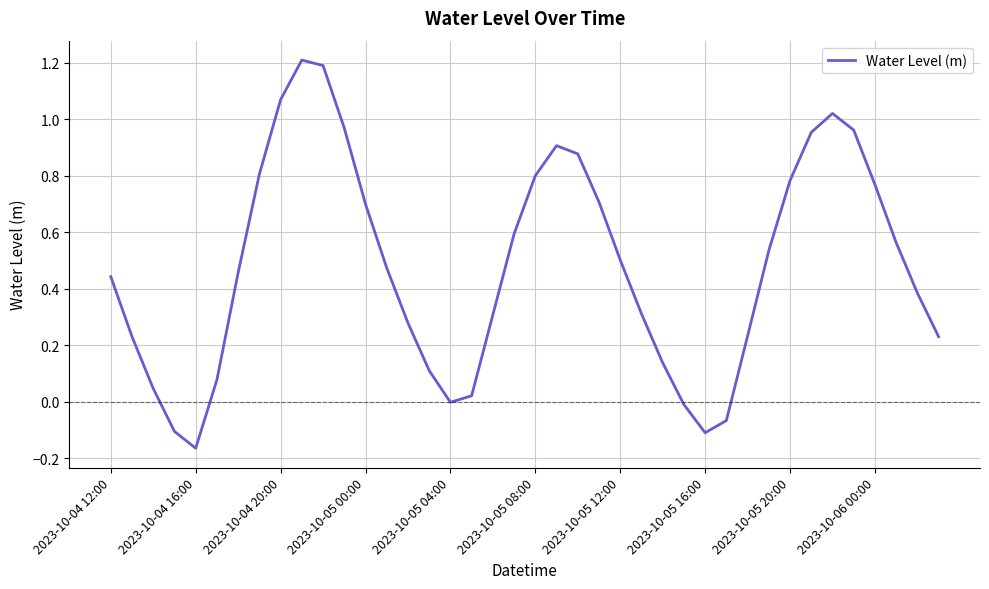

What is the maximum value shown in the chart?

1.2